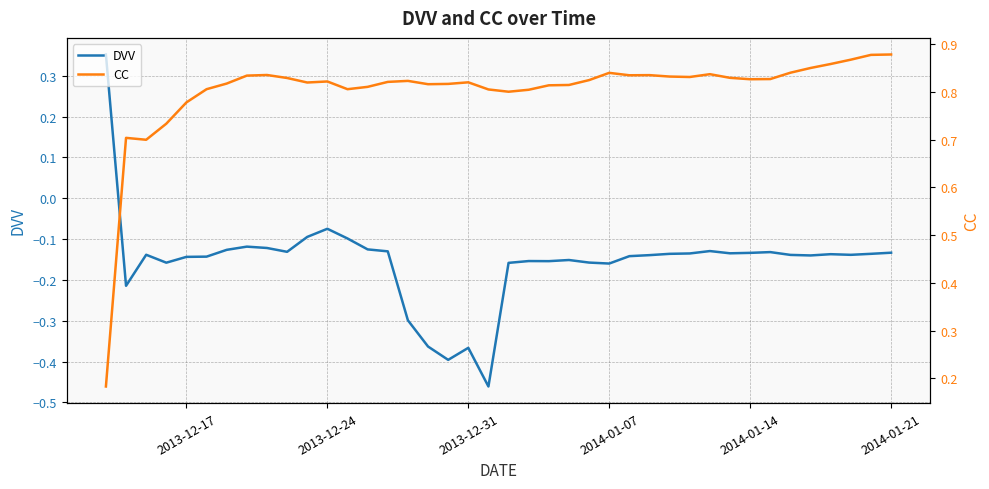

At which label is DVV closest to 0?

2013-12-24